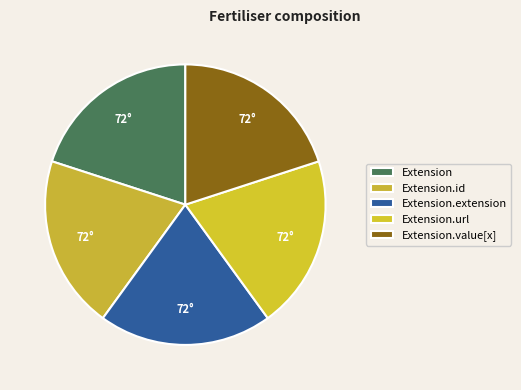

True or false: Extension.value[x] accounts for 39% of the total.

False